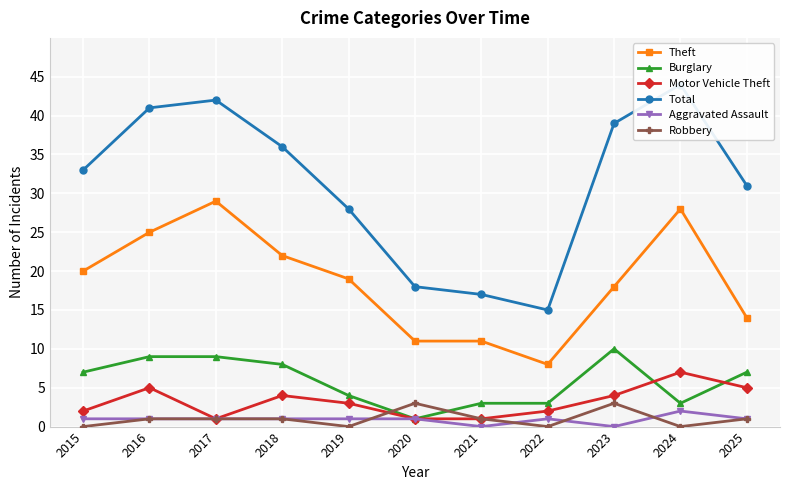

The Total series shows 14 at 2024. True or false?

False